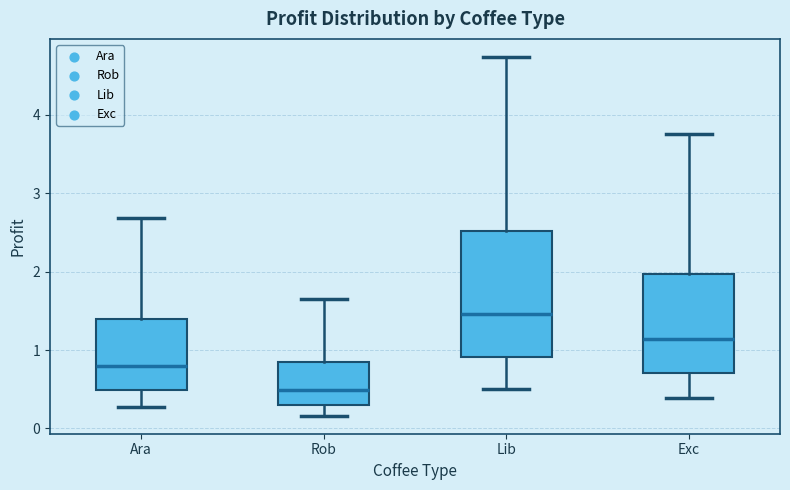

Reading left to right, transcribe this box plot: for each box, give where its median line is, the range the box spans, and where its two whiskers end, as read against the y-axis. The values are not printed on the chart, so give them approximately, as read against the axis.

Ara: median 0.8, box 0.5 to 1.4, whiskers 0.3 to 2.7
Rob: median 0.5, box 0.3 to 0.8, whiskers 0.2 to 1.6
Lib: median 1.5, box 0.9 to 2.5, whiskers 0.5 to 4.7
Exc: median 1.1, box 0.7 to 2.0, whiskers 0.4 to 3.8